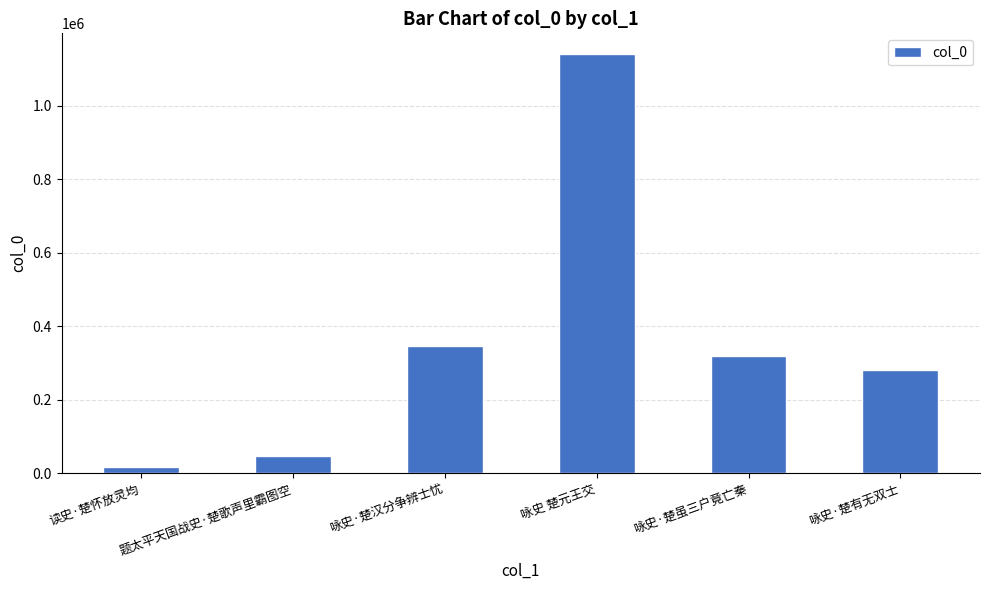

How many values are below 319522?

3